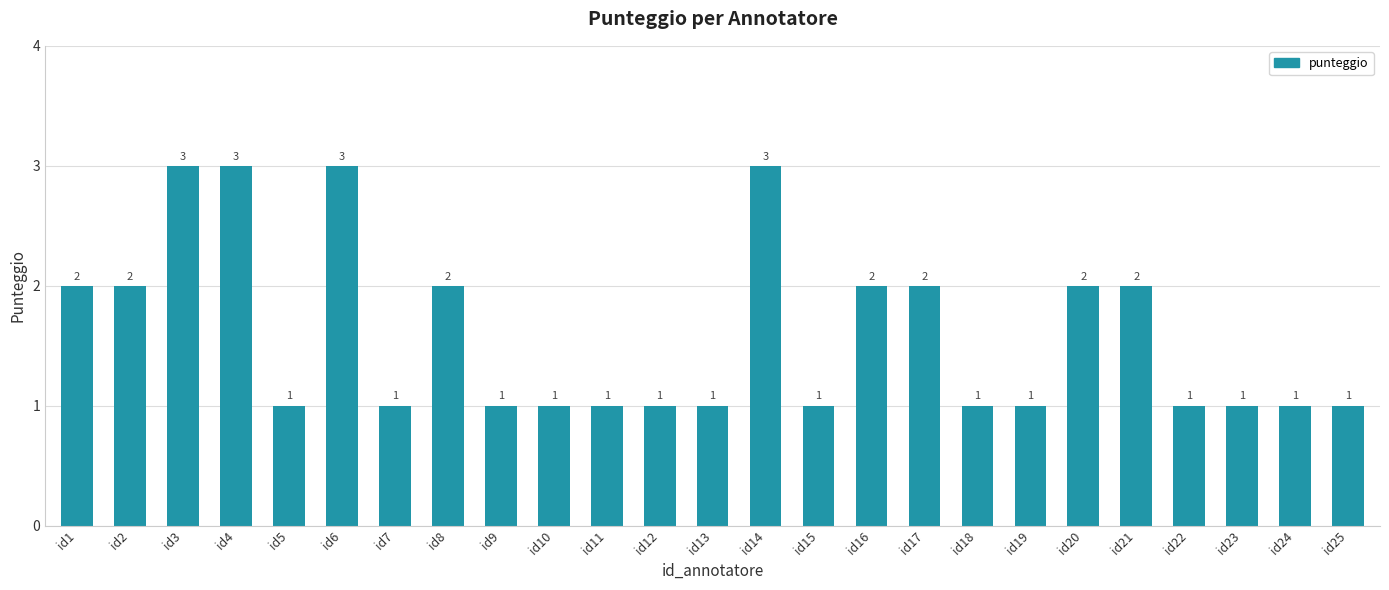

Count the number of categories in the chart.

25